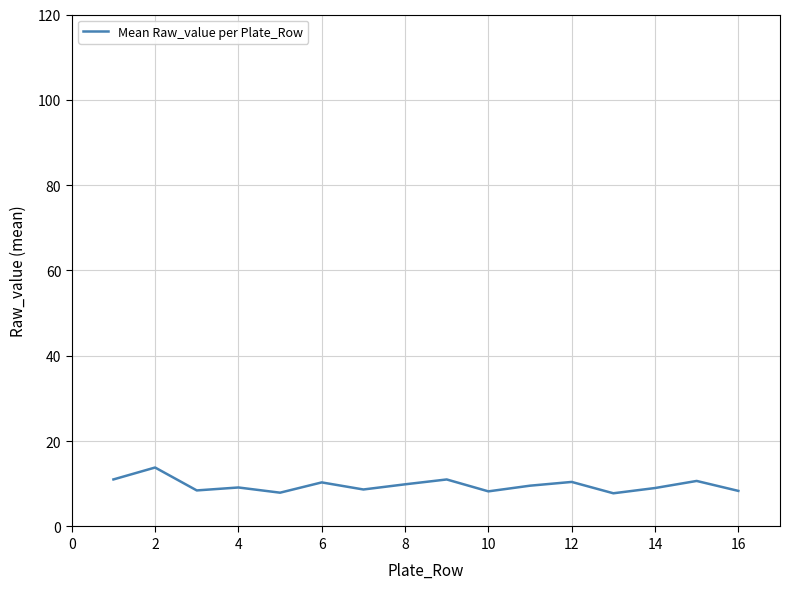

What is the maximum value shown in the chart?

13.8